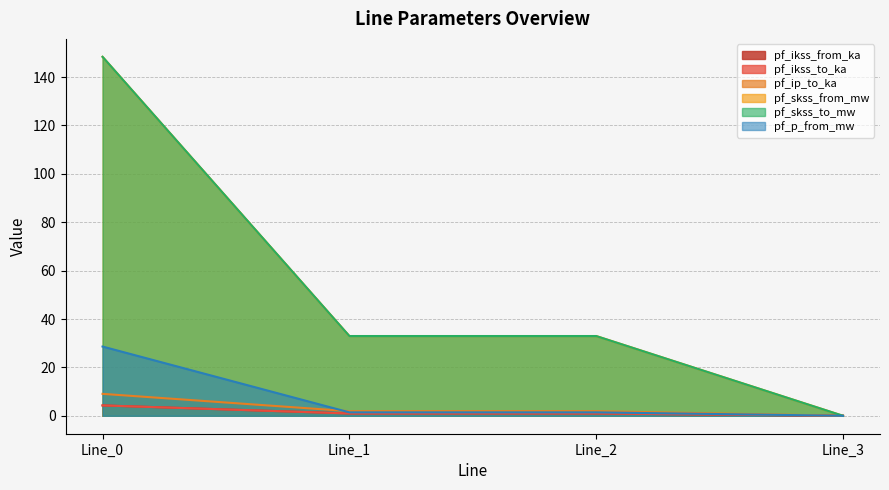

The value of pf_skss_from_mw at Line_1 is 33.0. True or false?

True